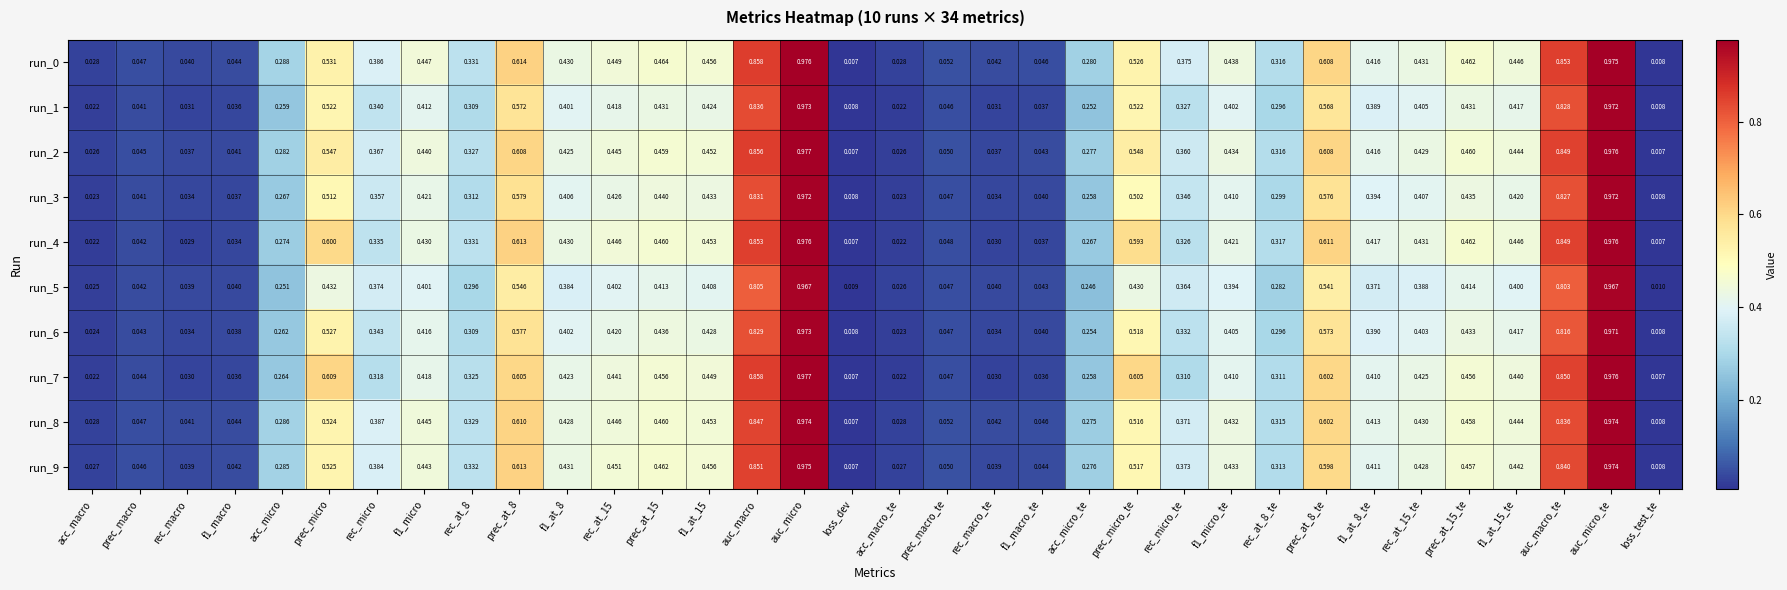

How many distinct data groups are displayed?

10